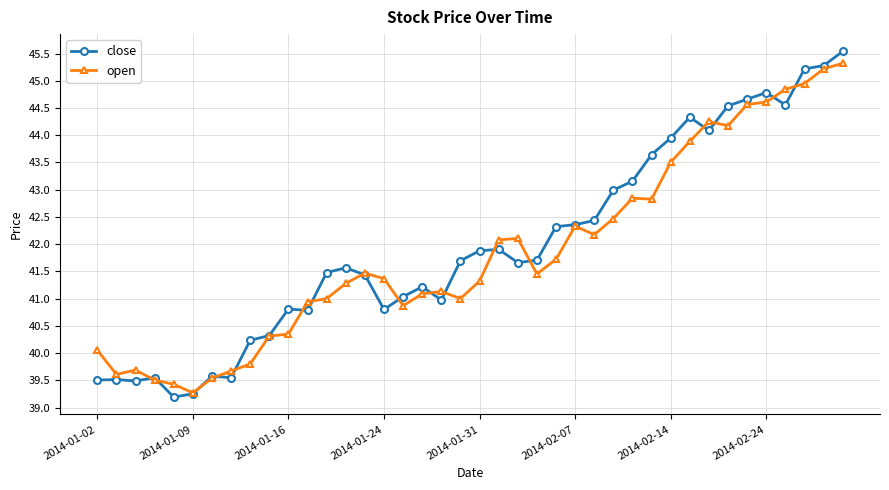

What is the maximum value shown in the chart?

45.5